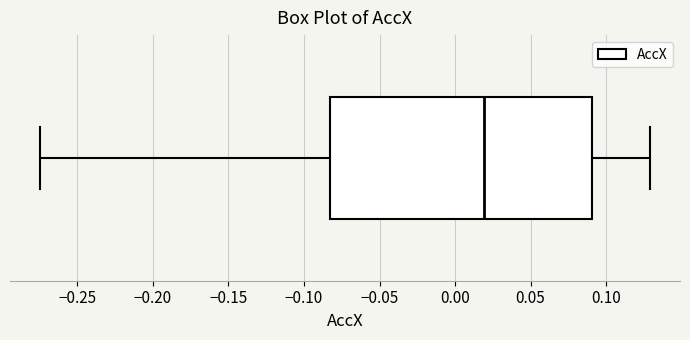

Transcribe this box plot: give where the median line is, the range the box spans, and where the two whiskers end, as read against the x-axis. The values are not printed on the chart, so give them approximately, as read against the axis.

median 0.020, box -0.085 to 0.090, whiskers -0.275 to 0.130